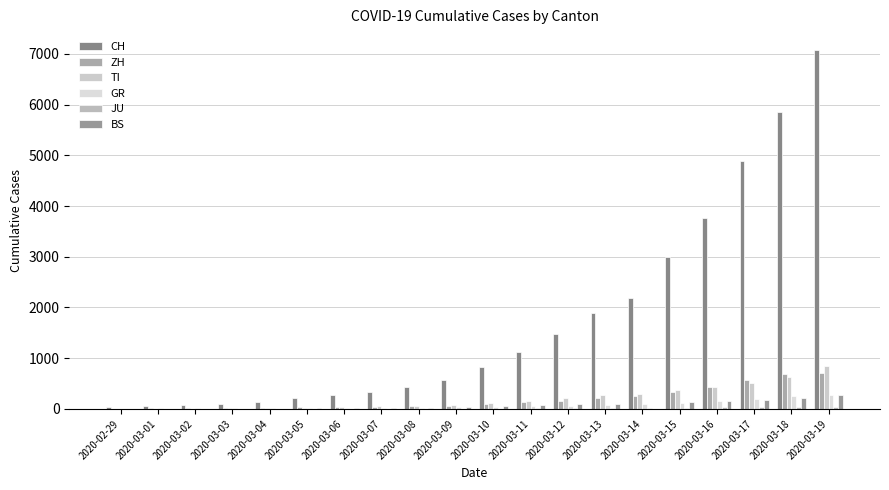

True or false: ZH has a value of 195 at 2020-03-11.

False